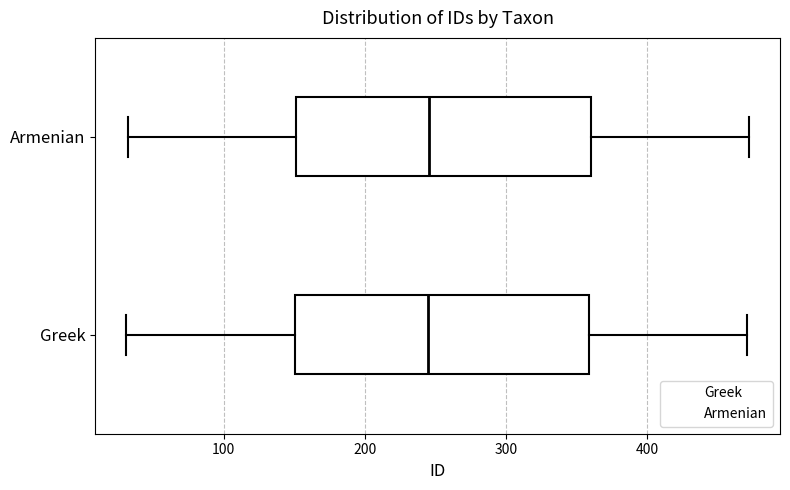

Reading bottom to top, read every box against the x-axis: the position of its median line, the range the box covers, and the ends of its whiskers. The values are not printed on the chart, so give them approximately, as read against the axis.

Greek: median 240, box 150 to 360, whiskers 30 to 470
Armenian: median 250, box 150 to 360, whiskers 30 to 470